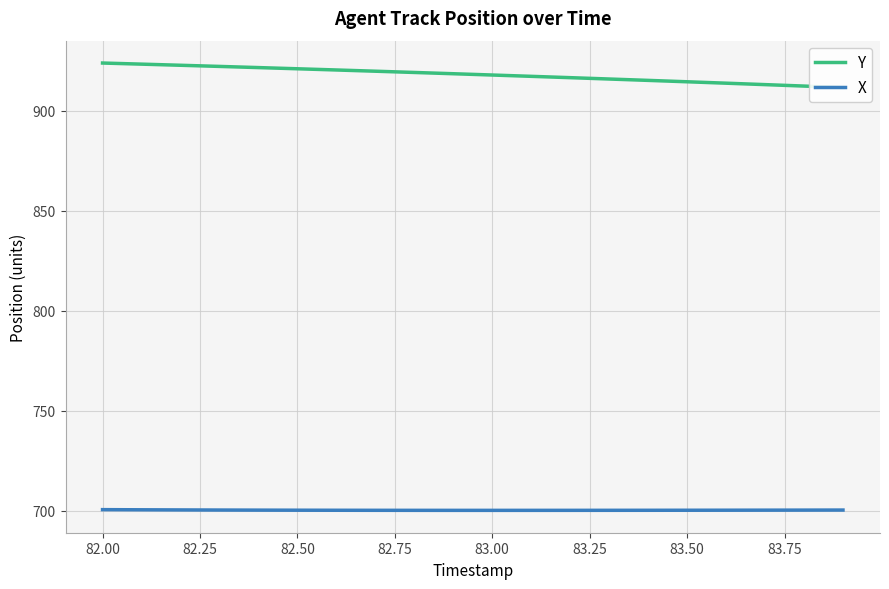

What is the minimum value for X?

700.2